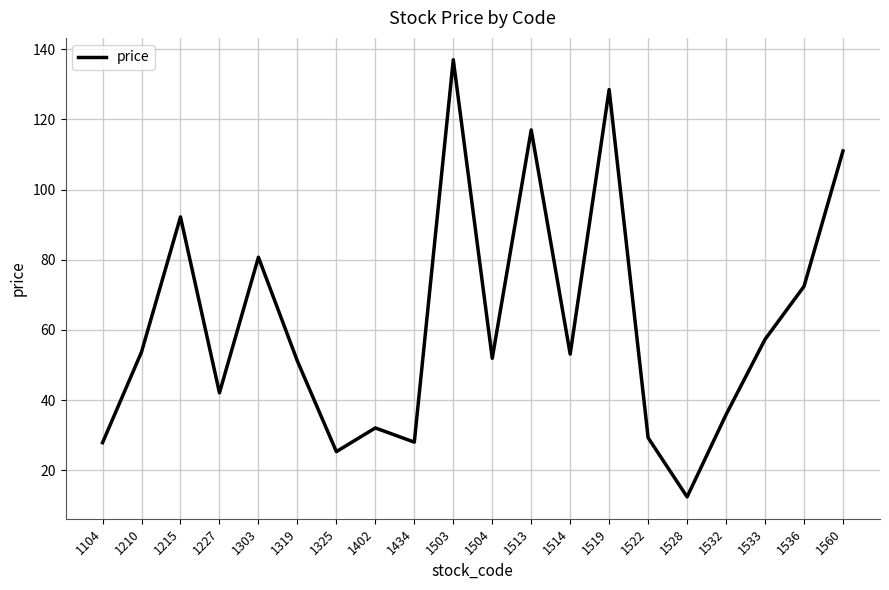

The chart shows a value of 25.3 at 1325. True or false?

True